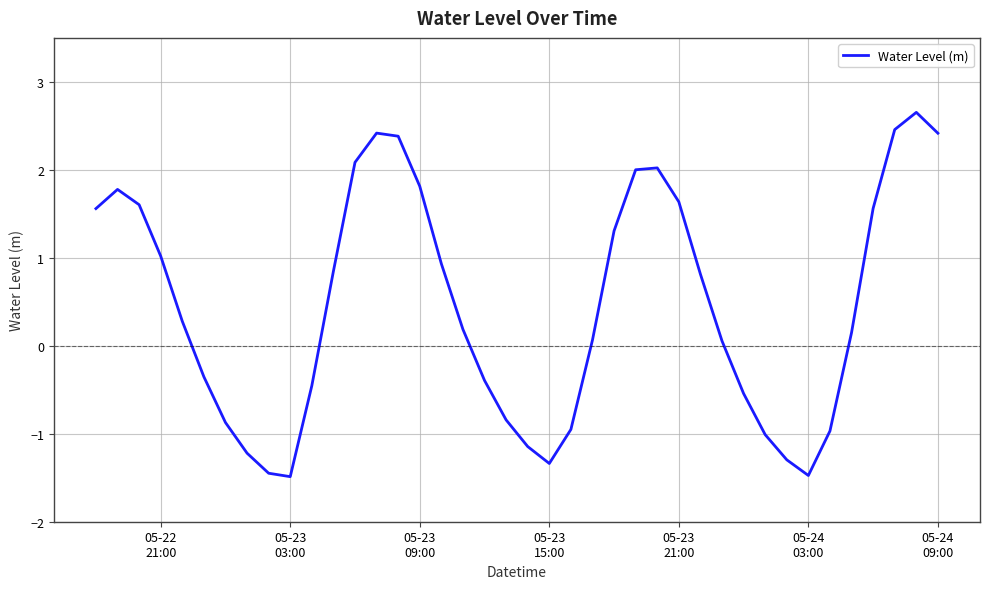

What is the difference between the maximum and minimum values?

4.1